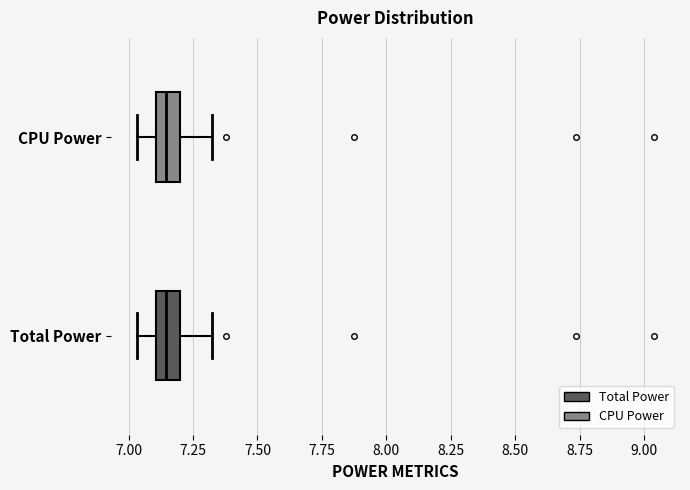

Where is the right edge of the box for Total Power on the x-axis? The values are not printed on the chart, so give them approximately, as read against the axis.

7.20